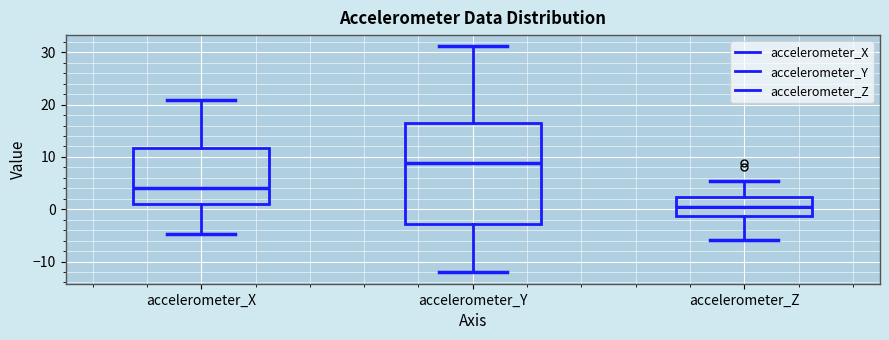

Which box's median line is the highest?

accelerometer_Y